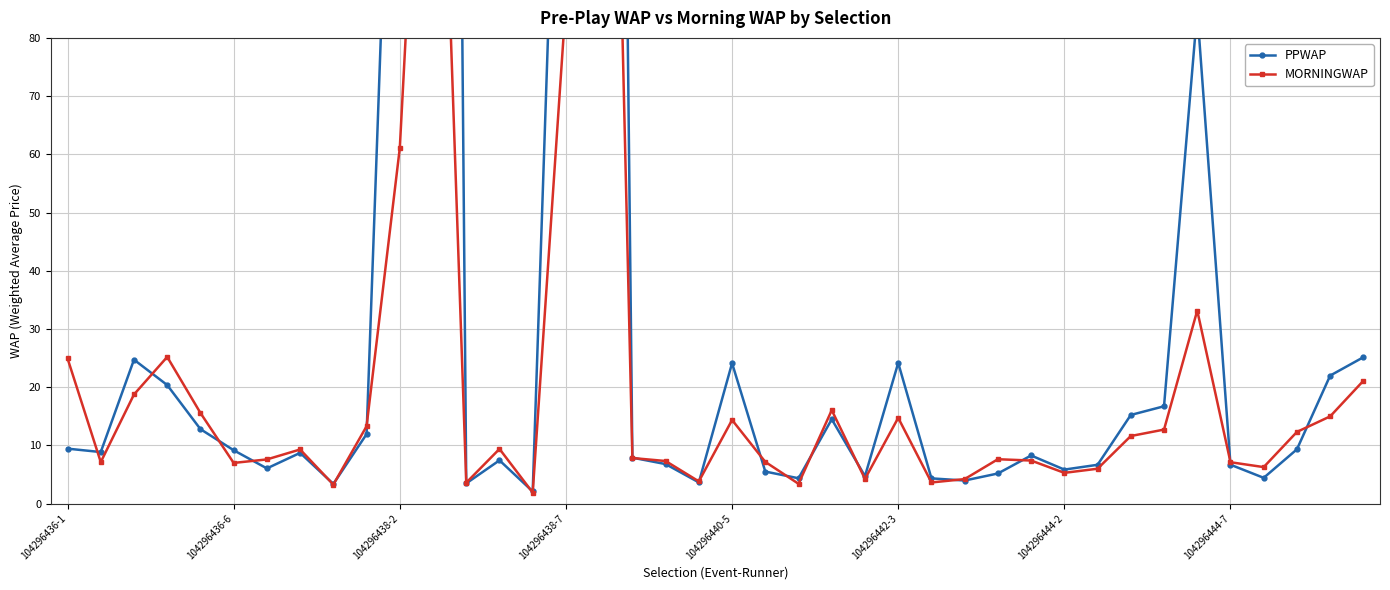

What are all the series names shown in the legend?

PPWAP, MORNINGWAP